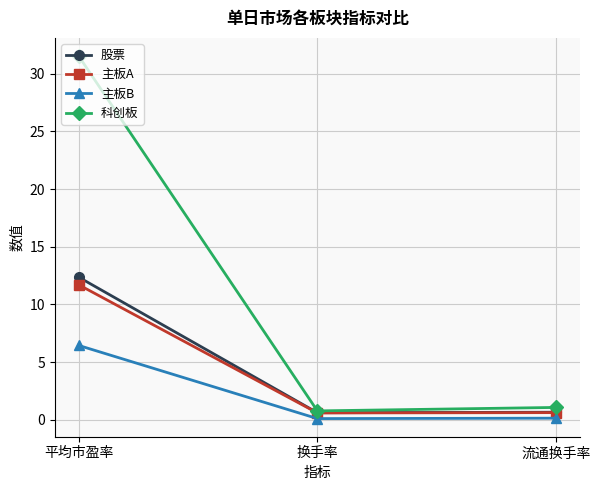

What is the spread (max minus min) of values at 平均市盈率?

25.1